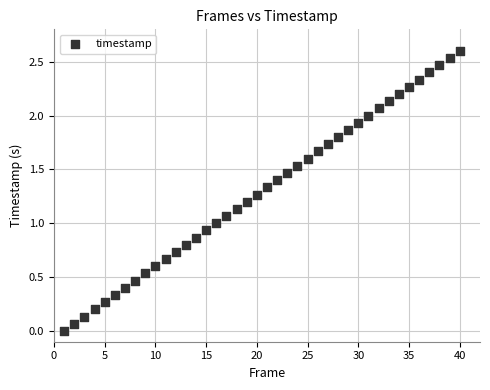

What is the range of Y values (max minus min)?

2.6